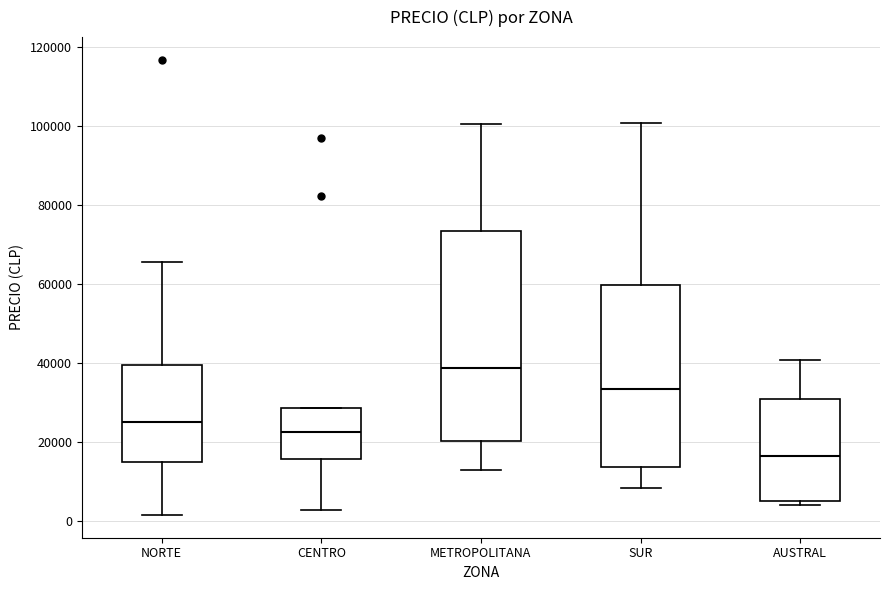

Reading left to right, read every box against the y-axis: the position of its median line, the range the box covers, and the ends of its whiskers. The values are not printed on the chart, so give them approximately, as read against the axis.

NORTE: median 24000, box 14000 to 40000, whiskers 2000 to 66000
CENTRO: median 22000, box 16000 to 28000, whiskers 2000 to 28000
METROPOLITANA: median 38000, box 20000 to 74000, whiskers 12000 to 100000
SUR: median 34000, box 14000 to 60000, whiskers 8000 to 100000
AUSTRAL: median 16000, box 4000 to 30000, whiskers 4000 (just below the box's lower edge) to 40000